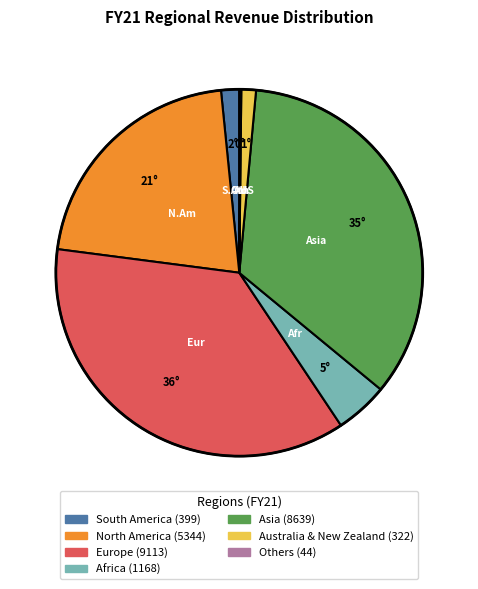

The North America slice represents 21% of the pie. True or false?

True